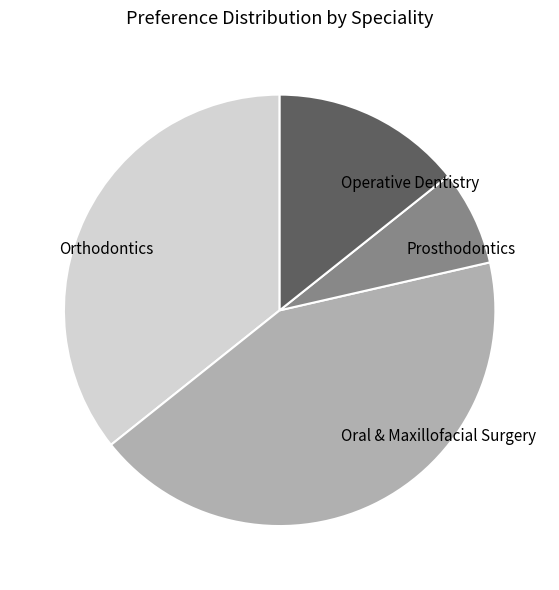

Count the number of slices in the pie.

4